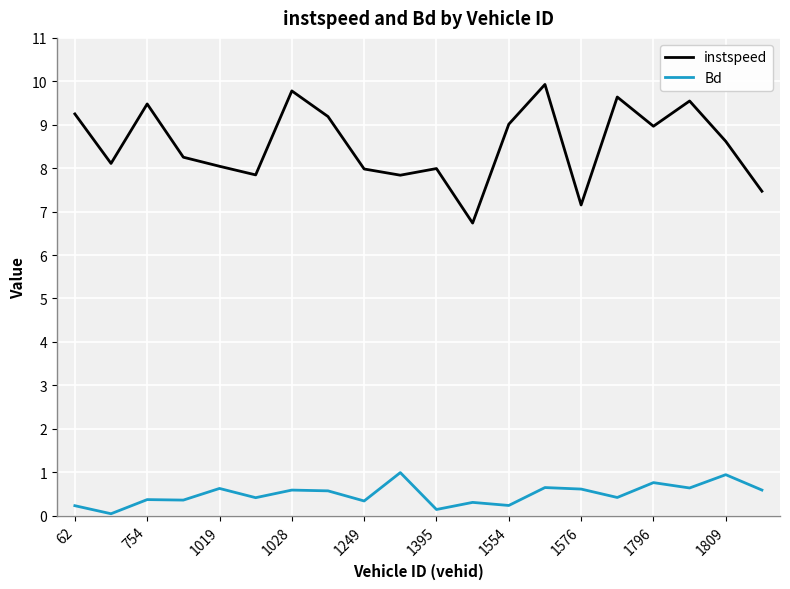

Which series has the largest range (max minus min)?

instspeed